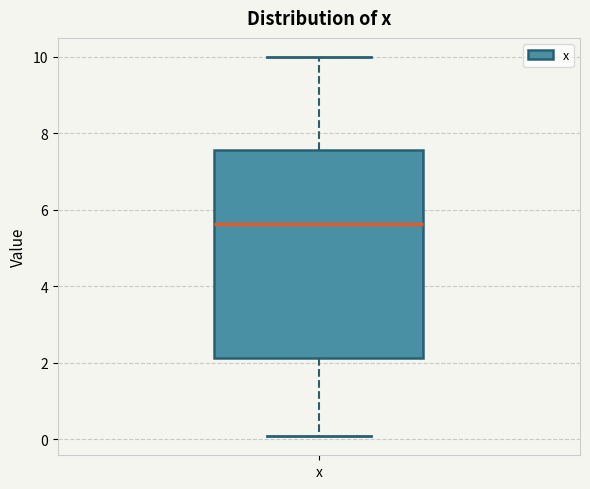

Transcribe this box plot: give where the median line is, the range the box spans, and where the two whiskers end, as read against the y-axis. The values are not printed on the chart, so give them approximately, as read against the axis.

median 5.6, box 2.2 to 7.6, whiskers 0.0 to 10.0